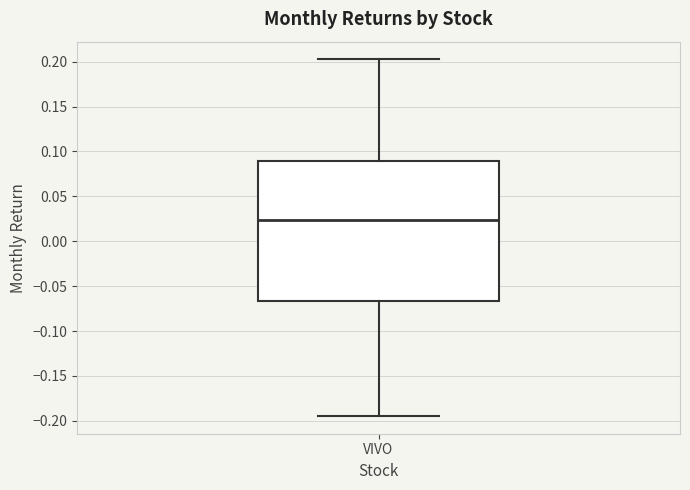

Read this box plot against the y-axis: the position of the median line, the range covered by the box, and the ends of both whiskers. The values are not printed on the chart, so give them approximately, as read against the axis.

median 0.025, box -0.065 to 0.090, whiskers -0.195 to 0.200